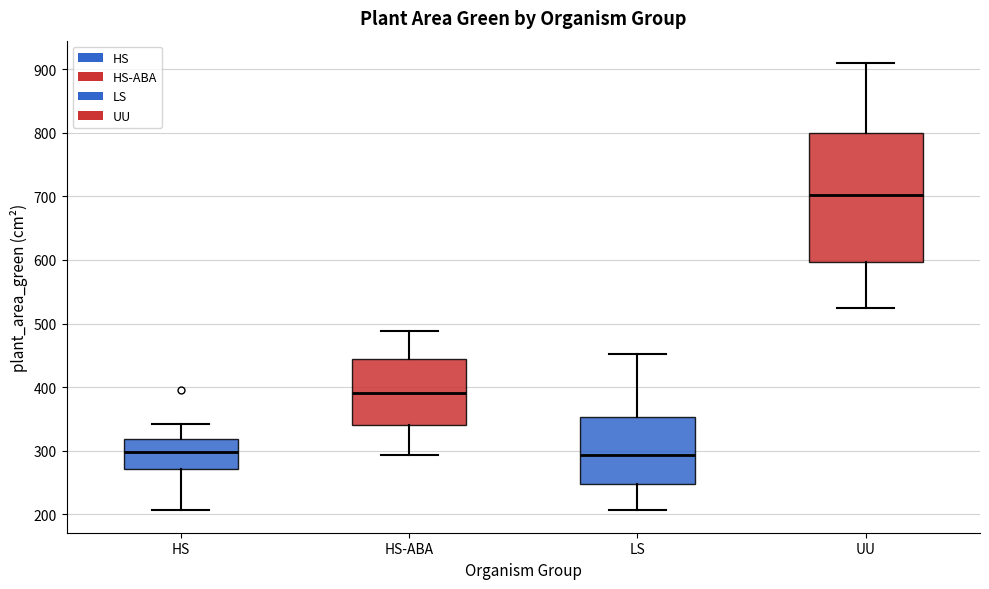

Which box is the tallest, from its lower edge to its upper edge?

UU